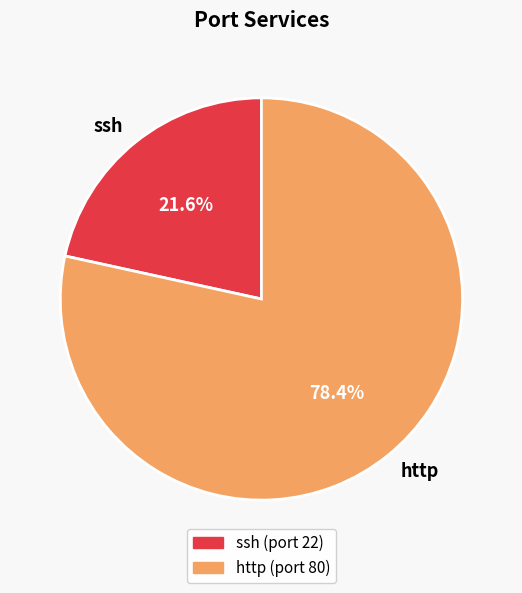

Is it true that ssh is 35% of the pie?

False